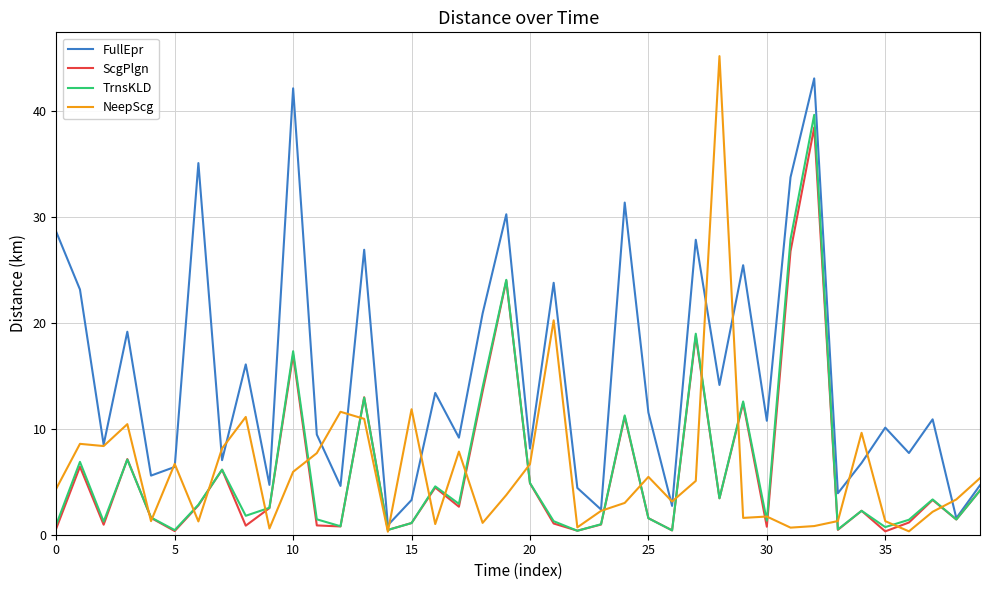

In NeepScg, how many points are lower than both neighbors (excluding endpoints)?

12